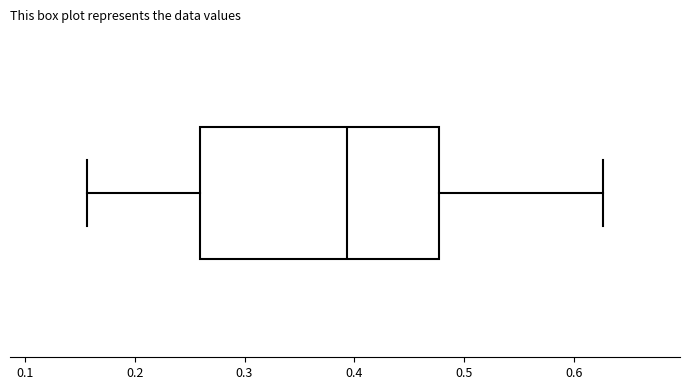

Read this box plot against the x-axis: the position of the median line, the range covered by the box, and the ends of both whiskers. The values are not printed on the chart, so give them approximately, as read against the axis.

median 0.39, box 0.26 to 0.48, whiskers 0.16 to 0.63